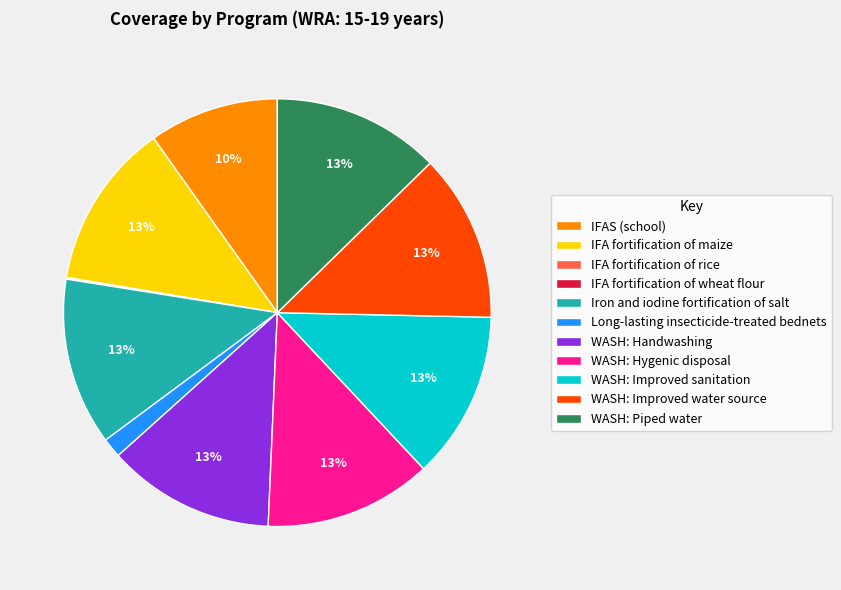

The IFA fortification of maize slice represents 13% of the pie. True or false?

True